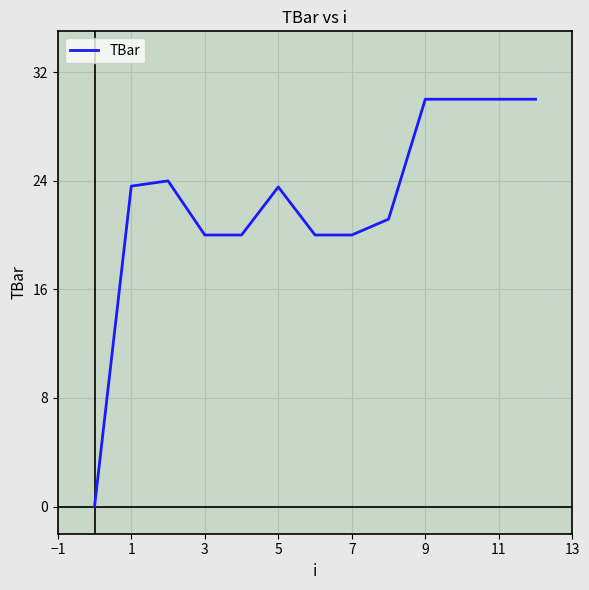

What is the maximum value shown in the chart?

30.0